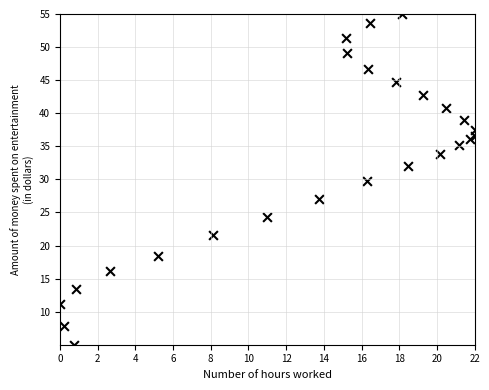

What is the range of X values (max minus min)?

22.0